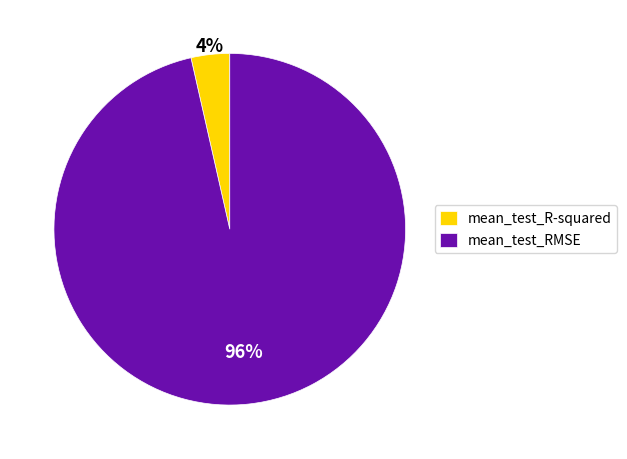

Which slice is the largest?

mean_test_RMSE